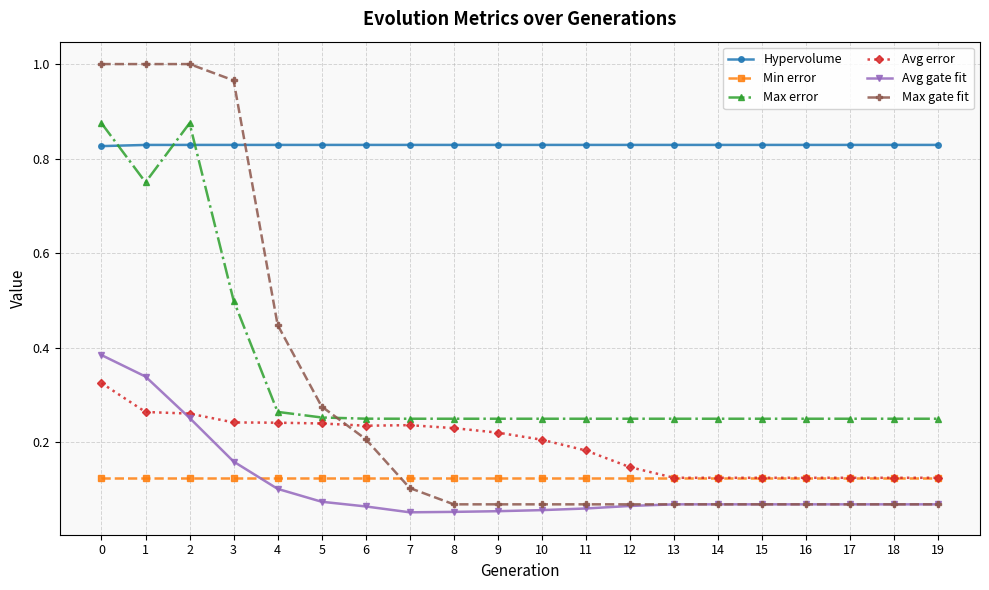

Does the chart display data point markers on the line(s)?

Yes